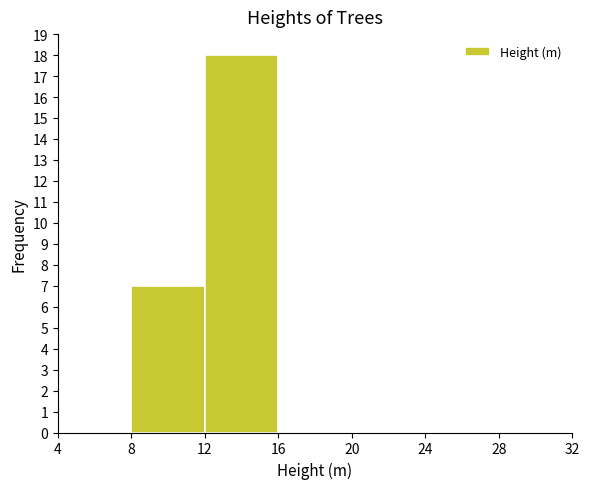

Reading left to right, list every bar in this chart as the range it spans on the x-axis followed by its height. The values are not printed on the chart, so give them approximately, as read against the axis.

4 to 8: 0
8 to 12: 7
12 to 16: 18
16 to 20: 0
20 to 24: 0
24 to 28: 0
28 to 32: 0